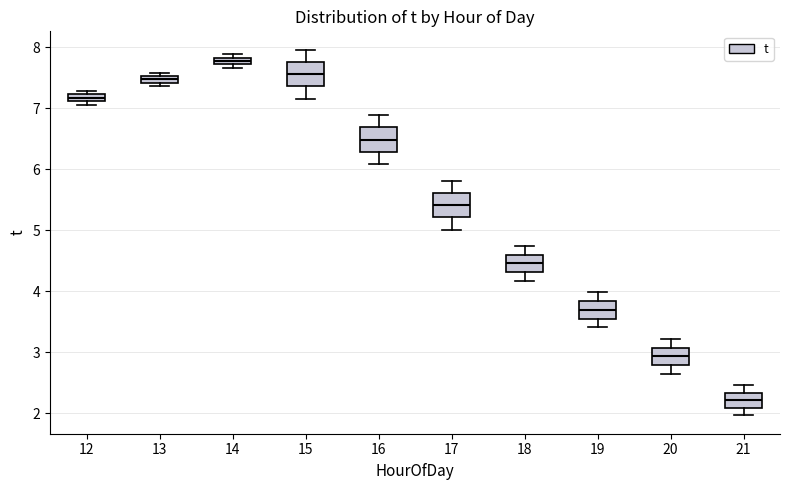

Which box's median line is the lowest?

21